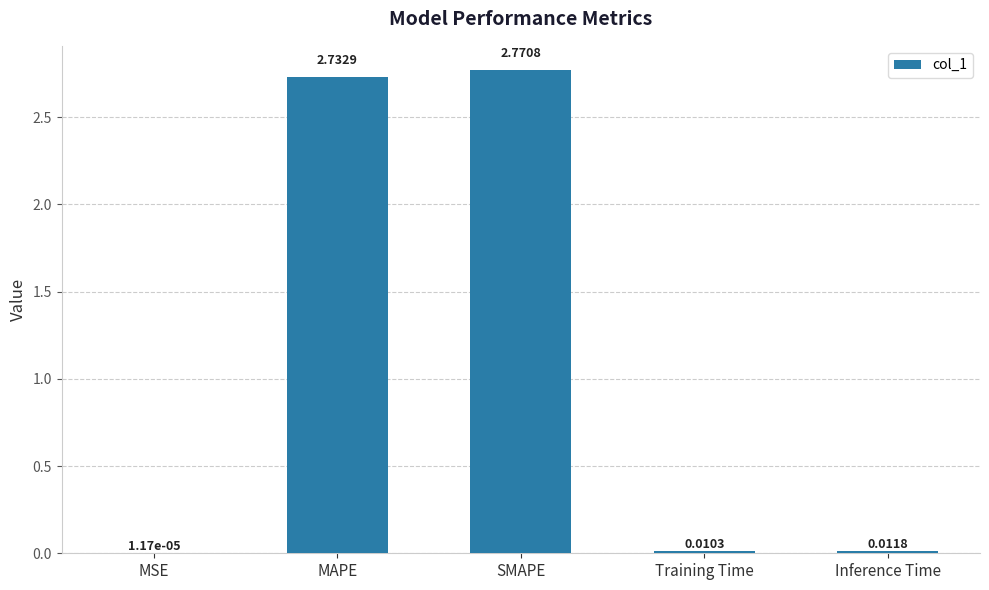

What is the average value?

1.1